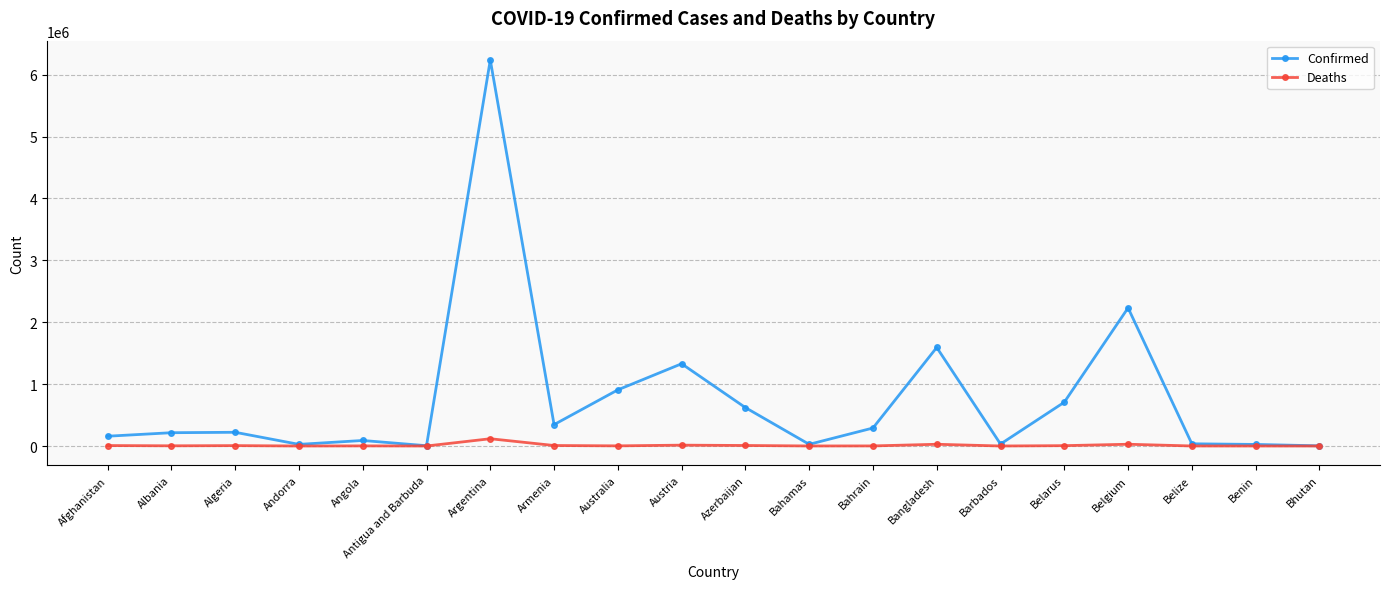

At which label is Confirmed closest to 3120142?

Belgium